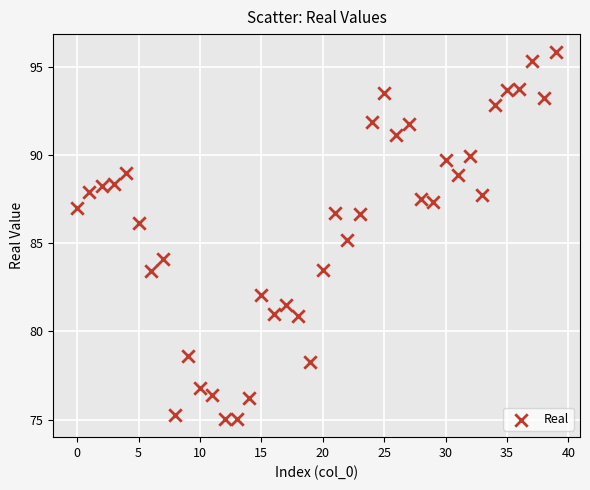

What is the range of Y values (max minus min)?

20.8